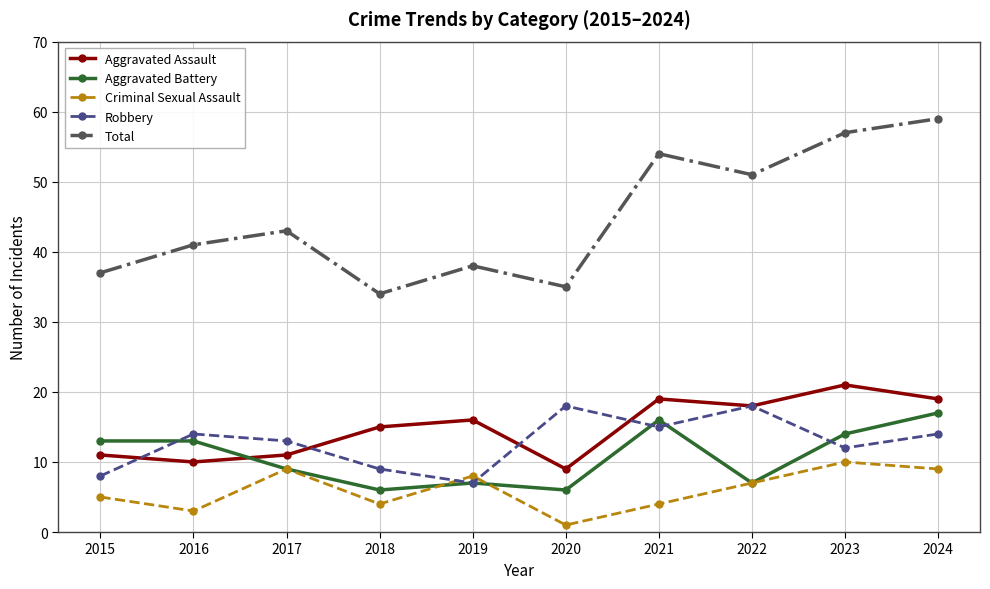

What is the value of the Aggravated Battery point at the 1st from the left?

13